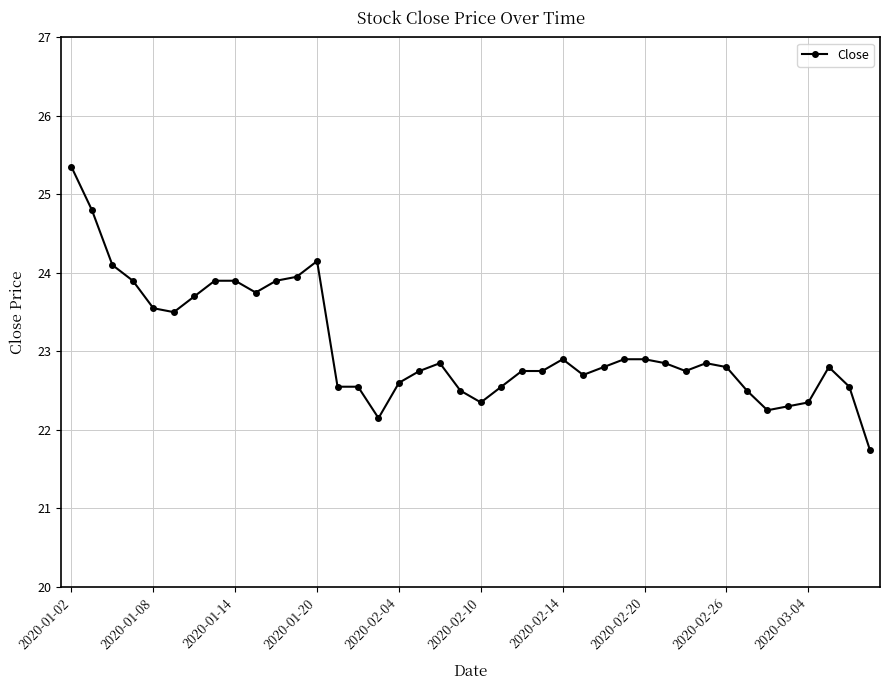

What is the value of the 4th point from the left?

23.9